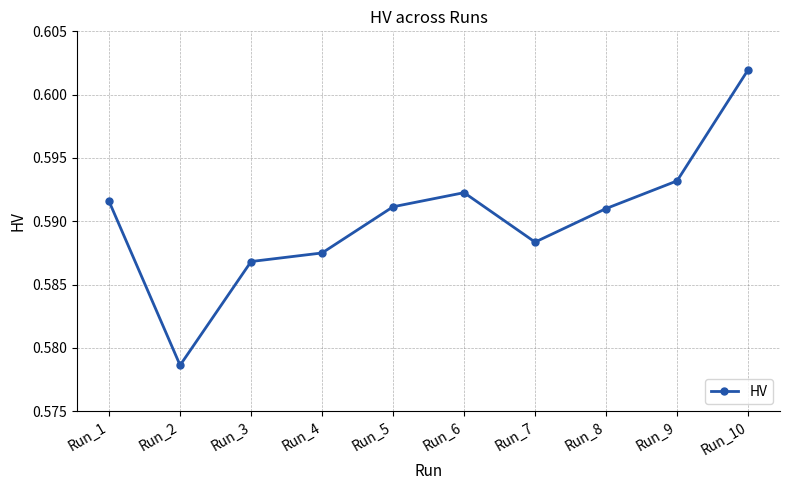

The chart shows a value of 0.2 at Run_3. True or false?

False